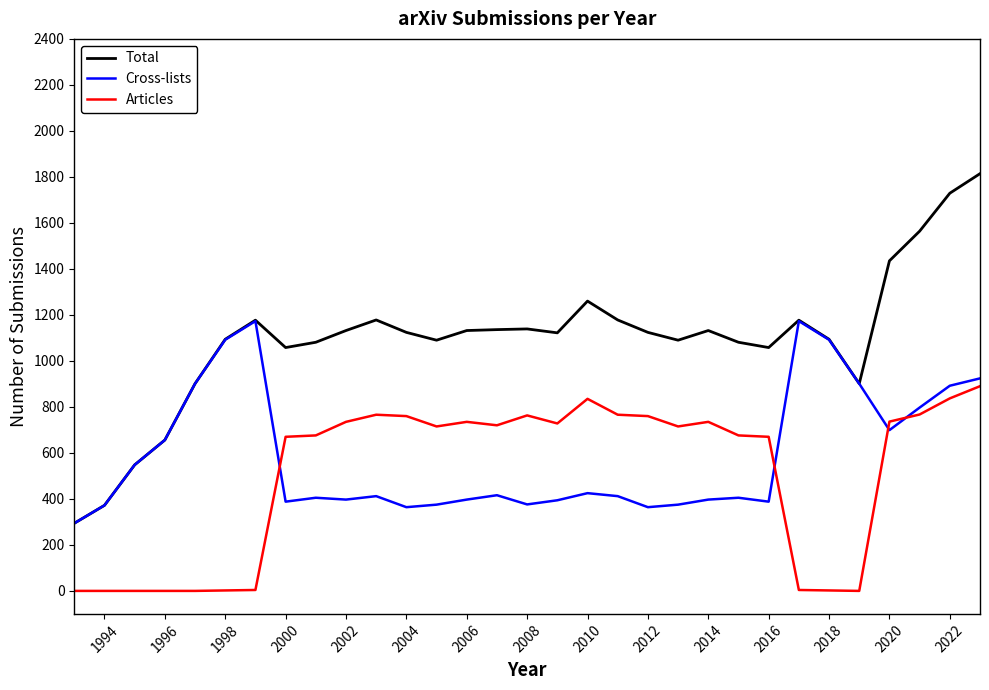

Which series ends up on top after the final intersection of Articles and Cross-lists?

Cross-lists